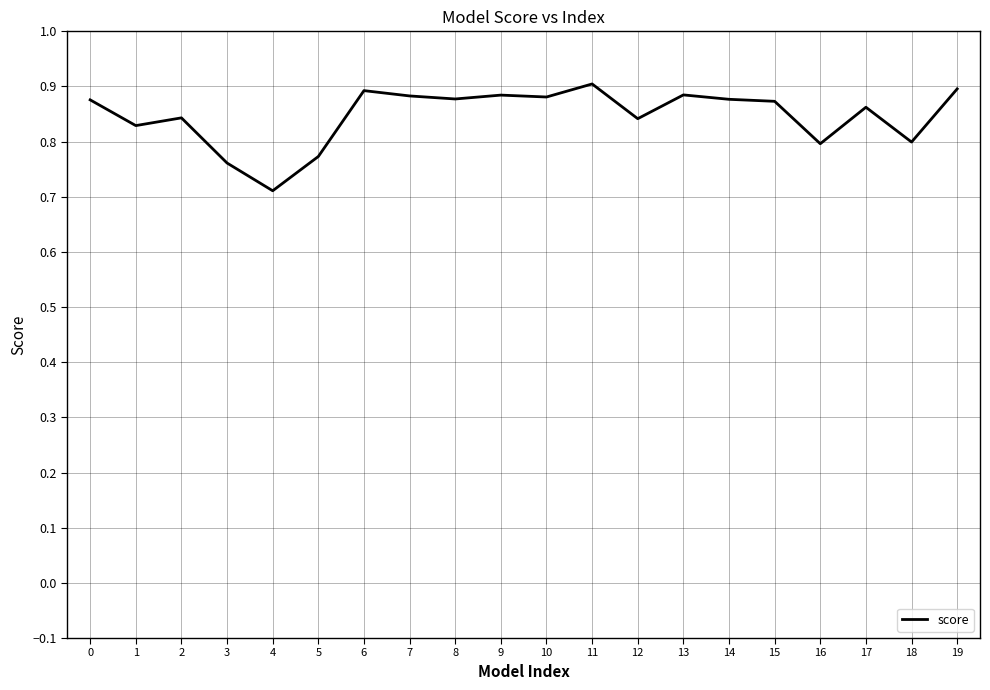

What is the change in value from 16 to 17?

+0.1